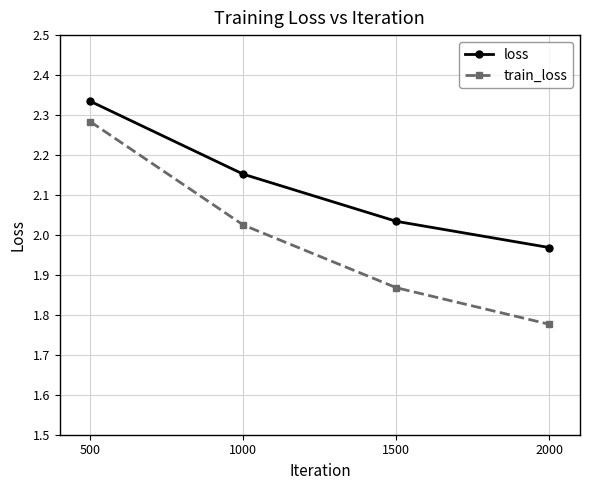

At which label is train_loss closest to 2?

1000